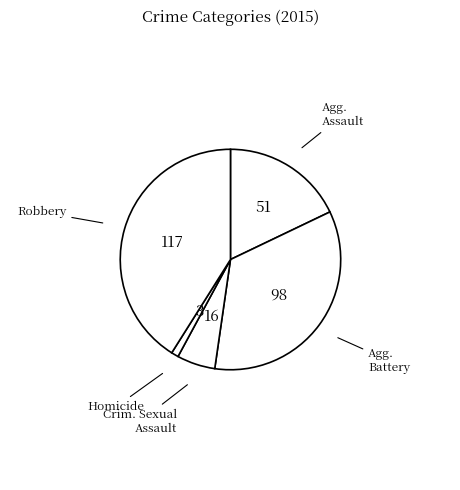

Which category has the smallest portion of the pie?

Homicide